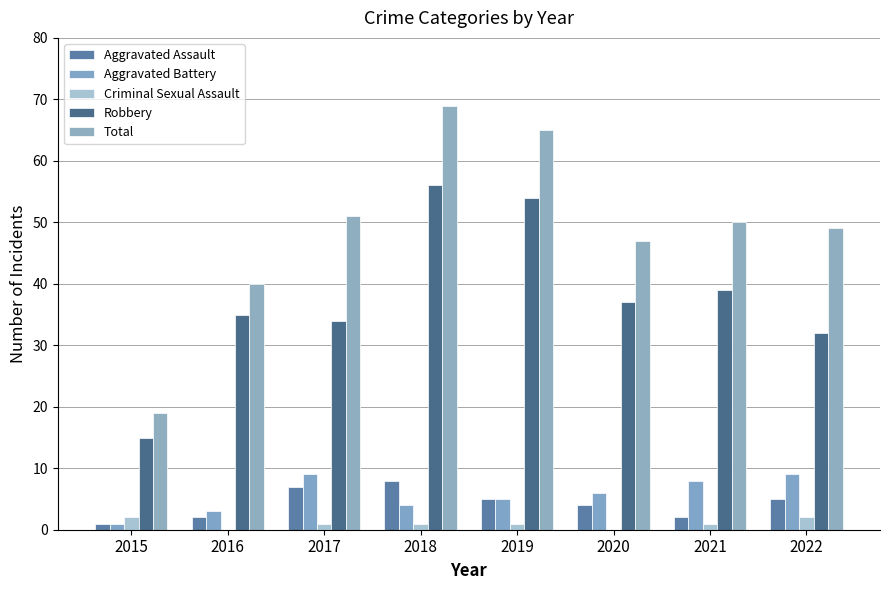

At which label does Robbery reach its minimum?

2015